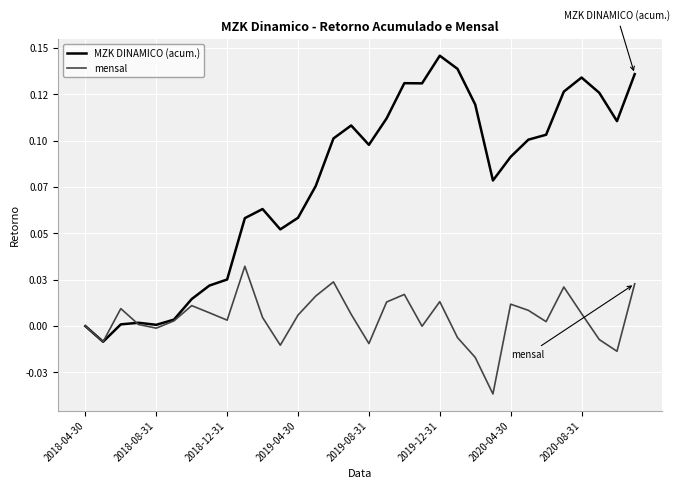

True or false: mensal has more than 1 interior local peaks.

True